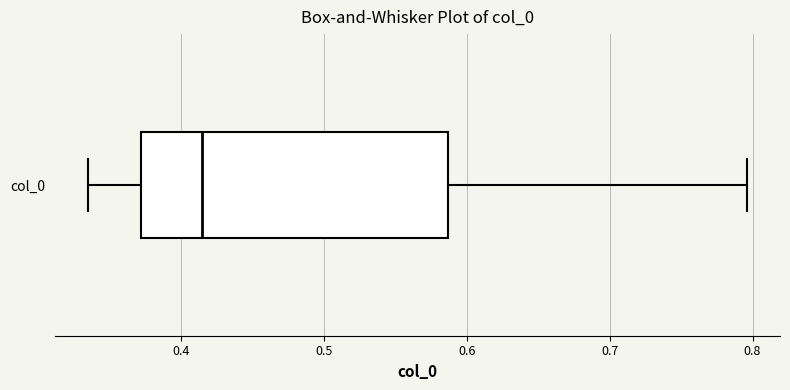

Transcribe this box plot: give where the median line is, the range the box spans, and where the two whiskers end, as read against the x-axis. The values are not printed on the chart, so give them approximately, as read against the axis.

median 0.41, box 0.37 to 0.59, whiskers 0.33 to 0.80